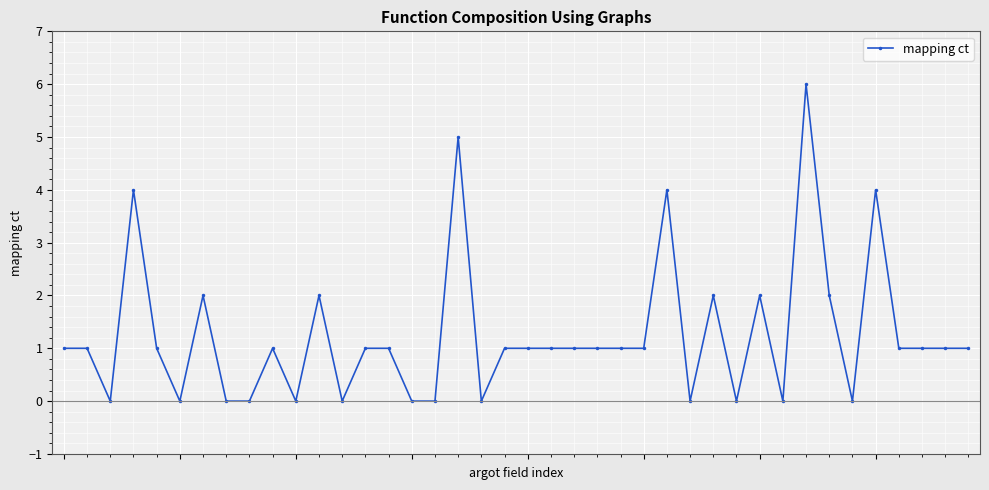

What is the sum of all values?

50